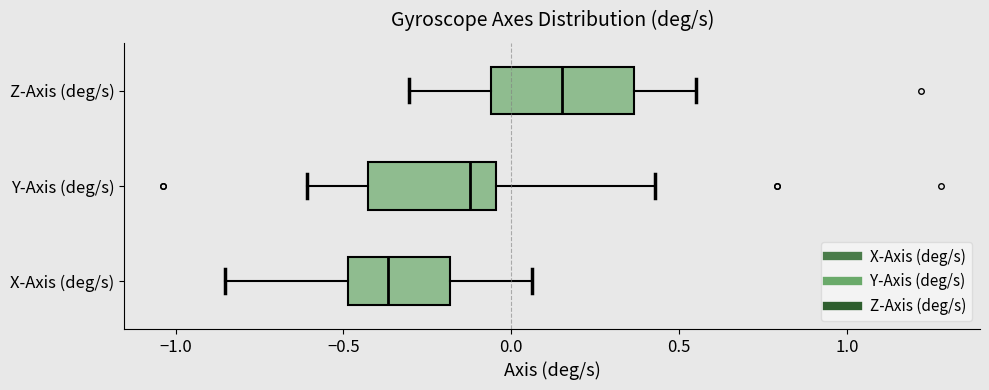

Which box's median line is the furthest to the left?

X-Axis (deg/s)